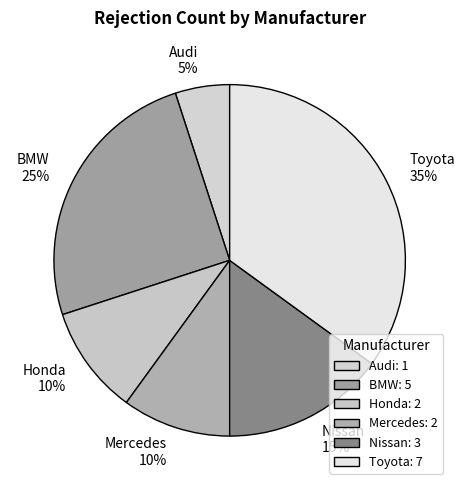

Is it true that Audi is 5% of the pie?

True